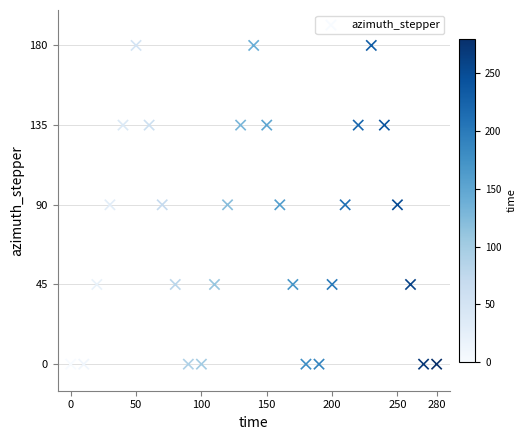

What is the range of X values (max minus min)?

280